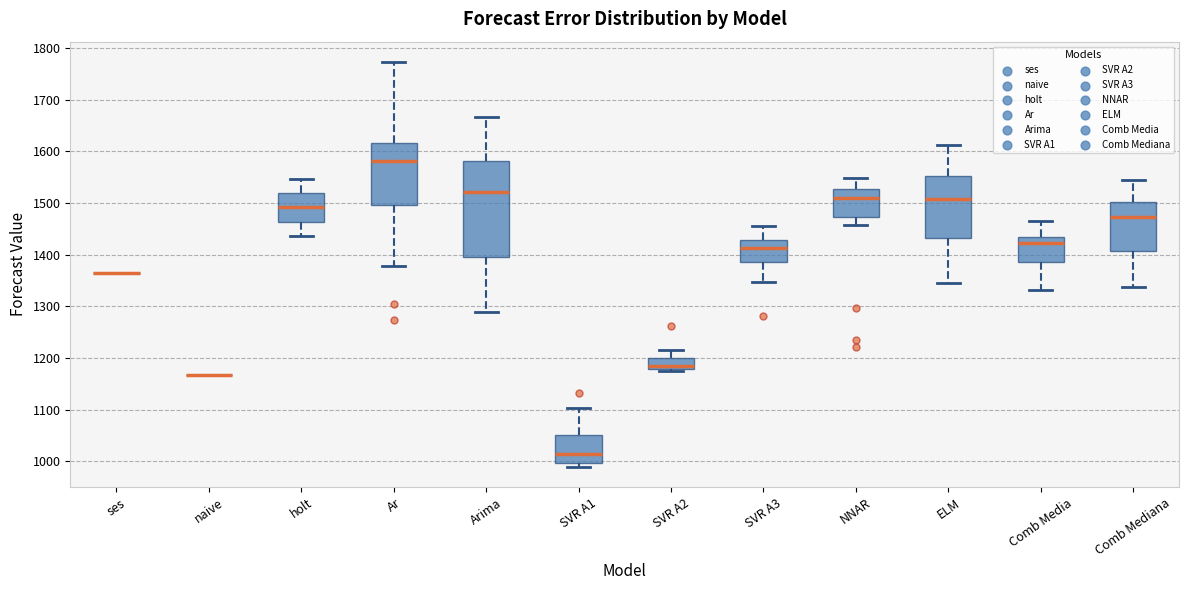

Reading left to right, read every box against the y-axis: the position of its median line, the range the box covers, and the ends of its whiskers. The values are not printed on the chart, so give them approximately, as read against the axis.

ses: box collapsed to a line at 1360, whiskers 1360 to 1360
naive: box collapsed to a line at 1170, whiskers 1170 to 1170
holt: median 1490, box 1460 to 1520, whiskers 1440 to 1550
Ar: median 1580, box 1500 to 1620, whiskers 1380 to 1770
Arima: median 1520, box 1400 to 1580, whiskers 1290 to 1670
SVR A1: median 1010, box 1000 to 1050, whiskers 990 to 1100
SVR A2: median 1190, box 1180 to 1200, whiskers 1180 to 1220
SVR A3: median 1410, box 1390 to 1430, whiskers 1350 to 1460
NNAR: median 1510, box 1470 to 1530, whiskers 1460 to 1550
ELM: median 1510, box 1430 to 1550, whiskers 1340 to 1610
Comb Media: median 1420, box 1390 to 1430, whiskers 1330 to 1460
Comb Mediana: median 1470, box 1410 to 1500, whiskers 1340 to 1540